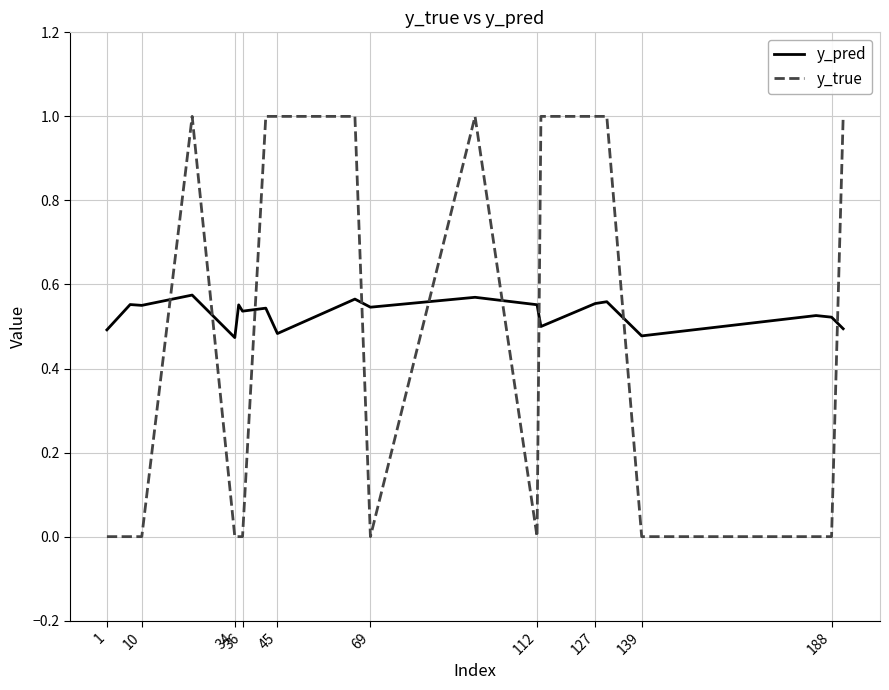

List the series in order of their peak value, highest first.

y_true, y_pred